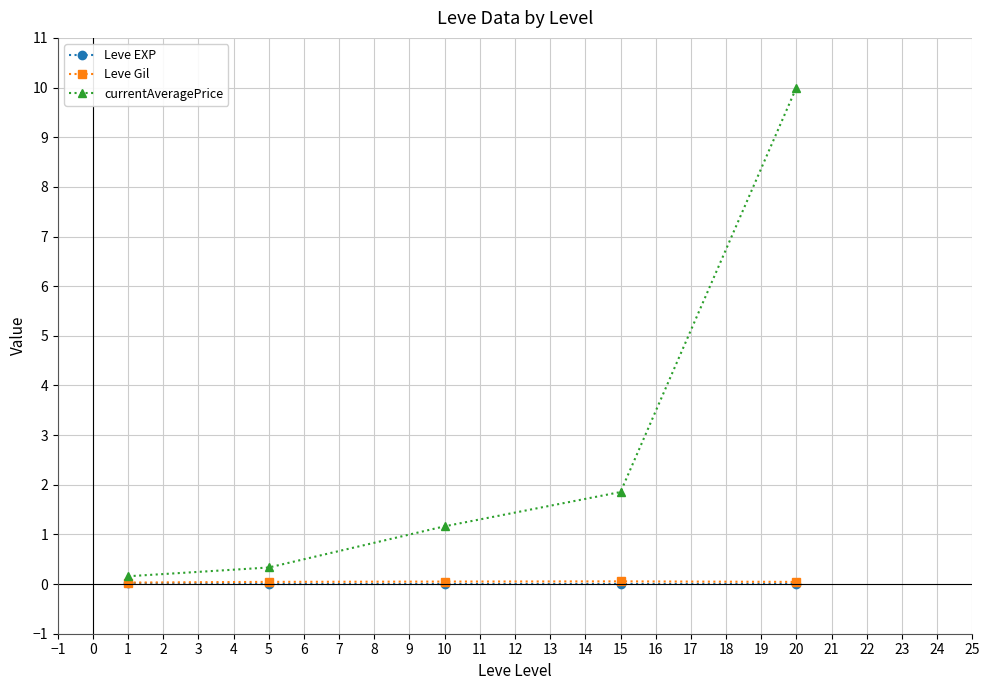

Which series has the widest spread of values?

currentAveragePrice